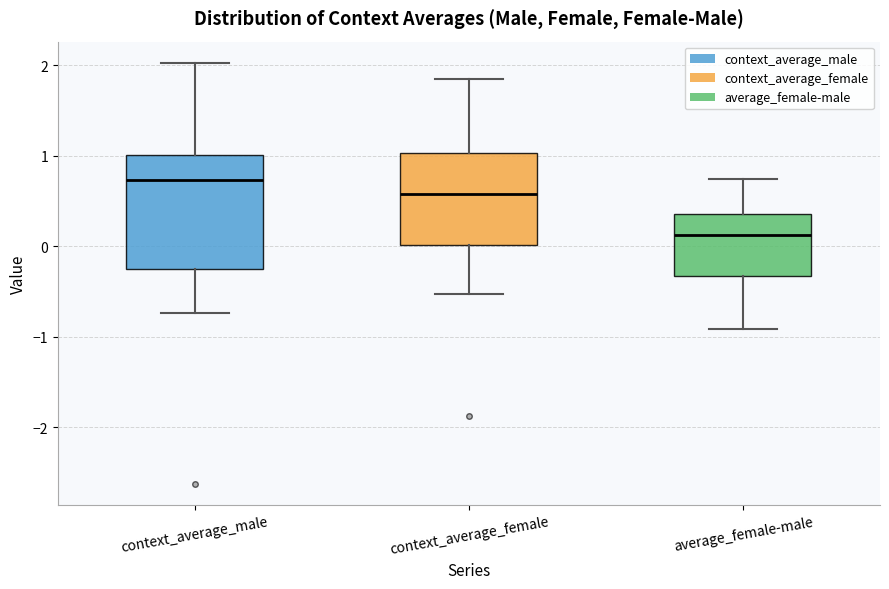

Which box is the tallest, from its lower edge to its upper edge?

context_average_male